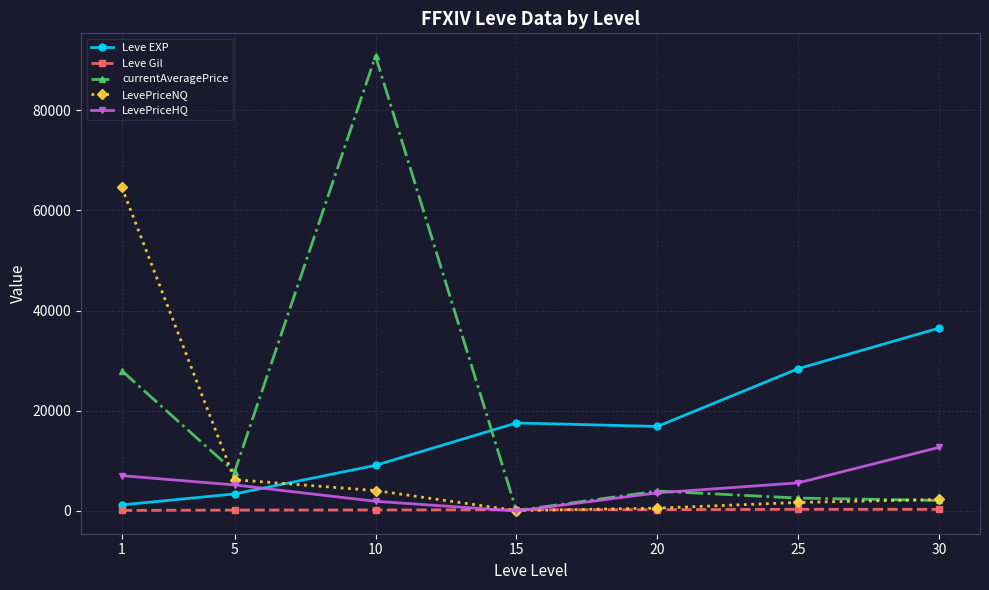

What is the total value across all series at 10?

106077.9